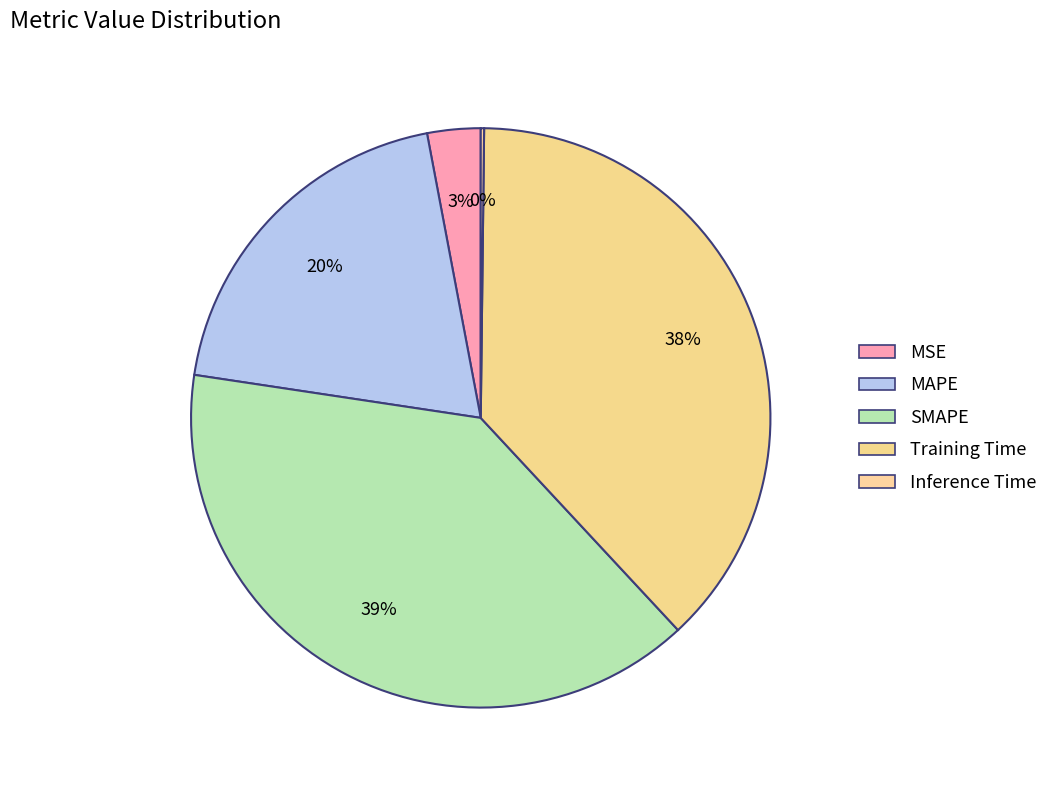

Does MSE account for over 50% of the chart?

No